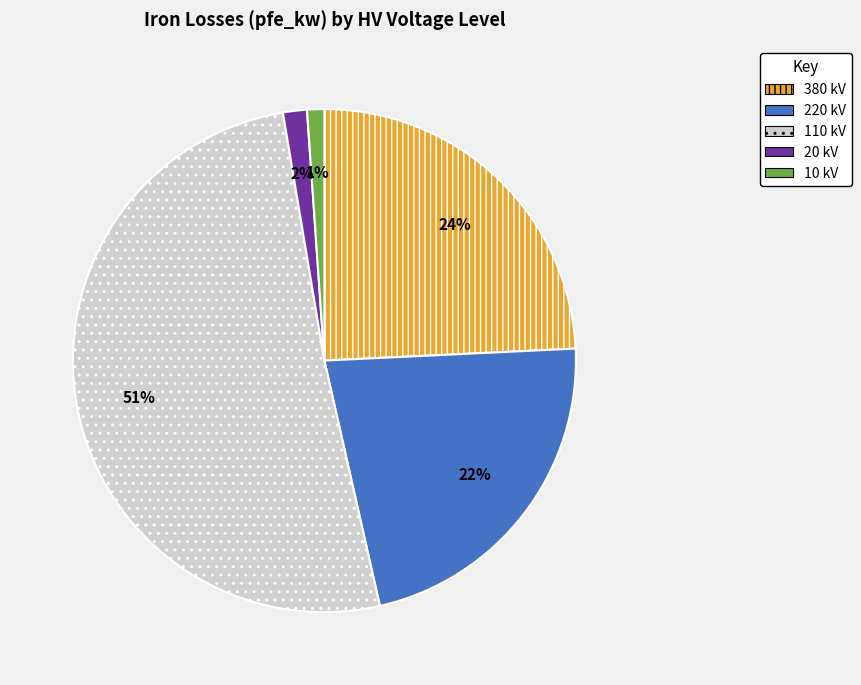

Which category has the biggest portion of the pie?

110 kV